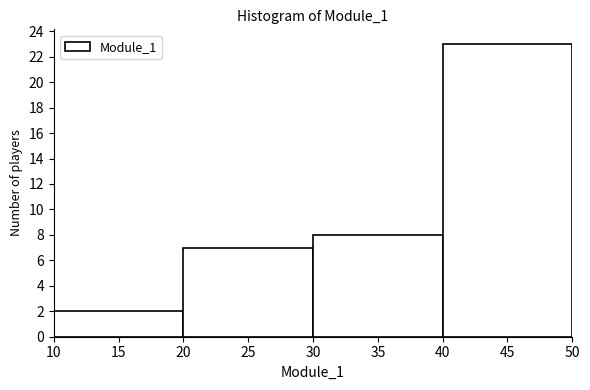

How tall is the bar that spans 10 to 20 on the x-axis? The values are not printed on the chart, so give them approximately, as read against the axis.

2